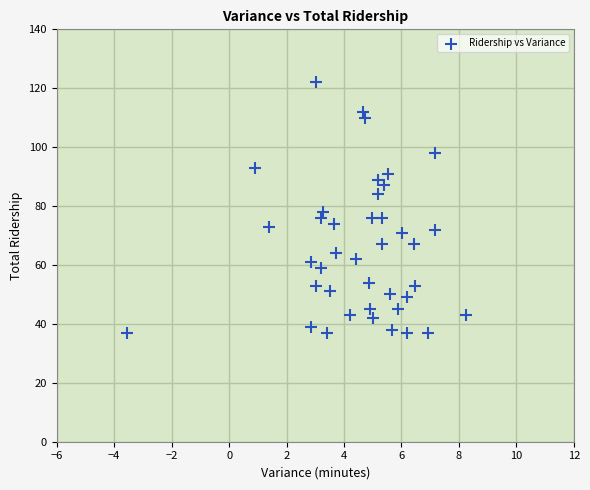

What is the range of Y values (max minus min)?

85